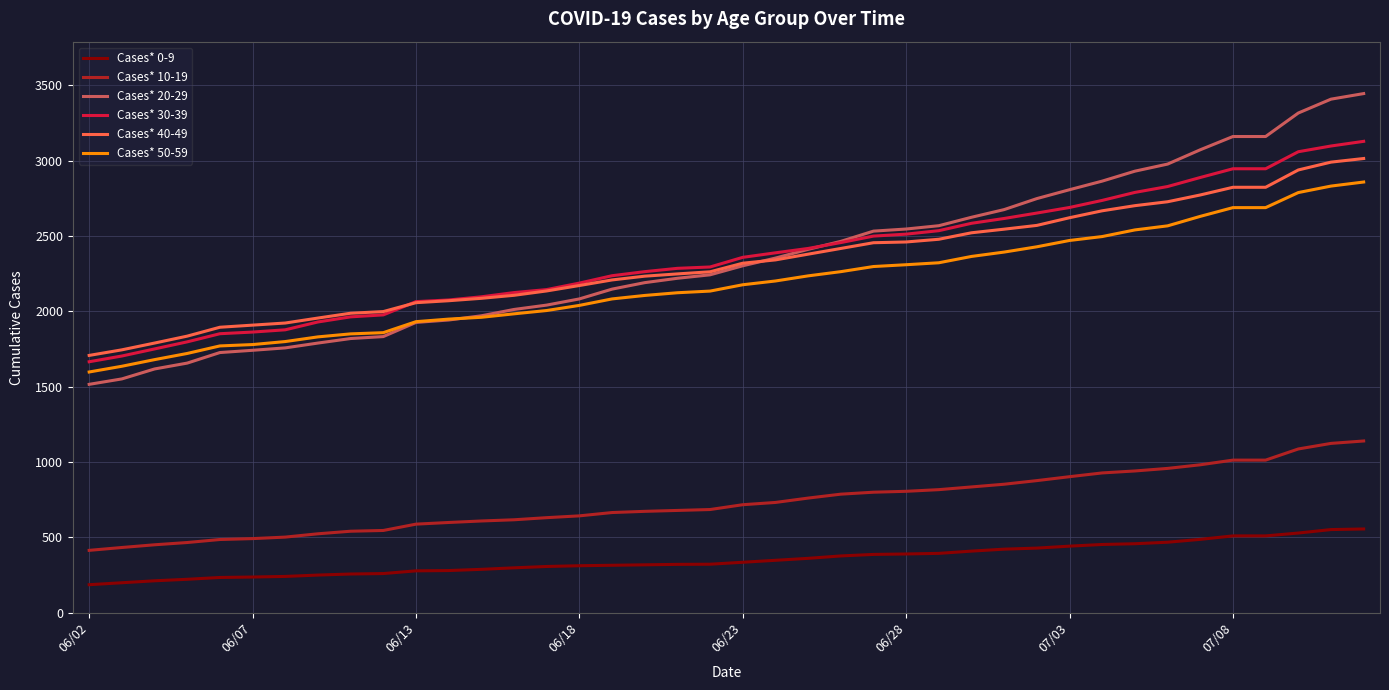

Which series has the widest spread of values?

Cases* 20-29